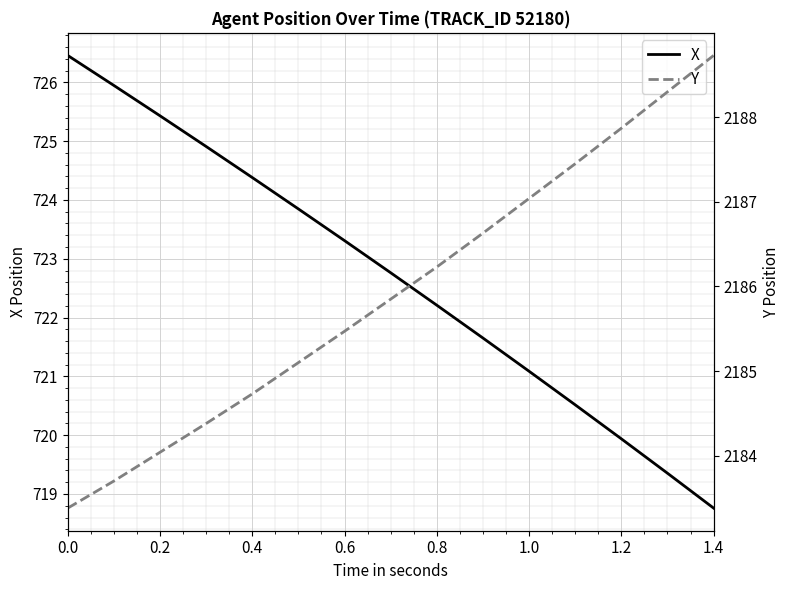

Reading right to left, transcribe all the data shown in this chart.

X: 718.8	719.4	719.9	720.5	721.1	721.7	722.2	722.8	723.3	723.8	724.4	724.9	725.4	725.9	726.5
Y: 2188.7	2188.3	2187.9	2187.4	2187.0	2186.6	2186.2	2185.8	2185.5	2185.1	2184.7	2184.4	2184.0	2183.7	2183.4